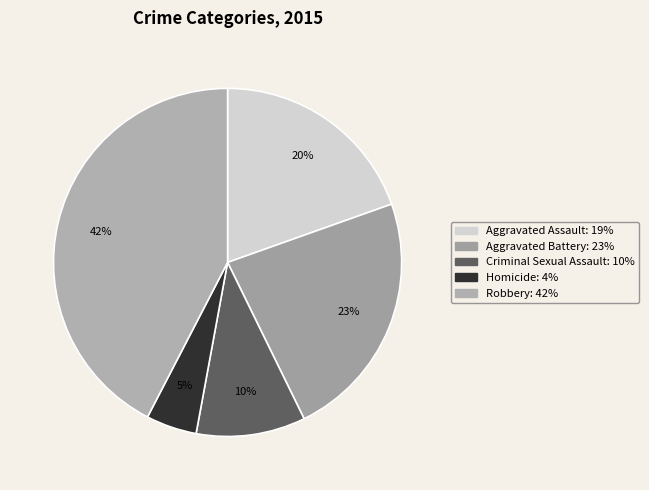

How many segments does this pie chart have?

5